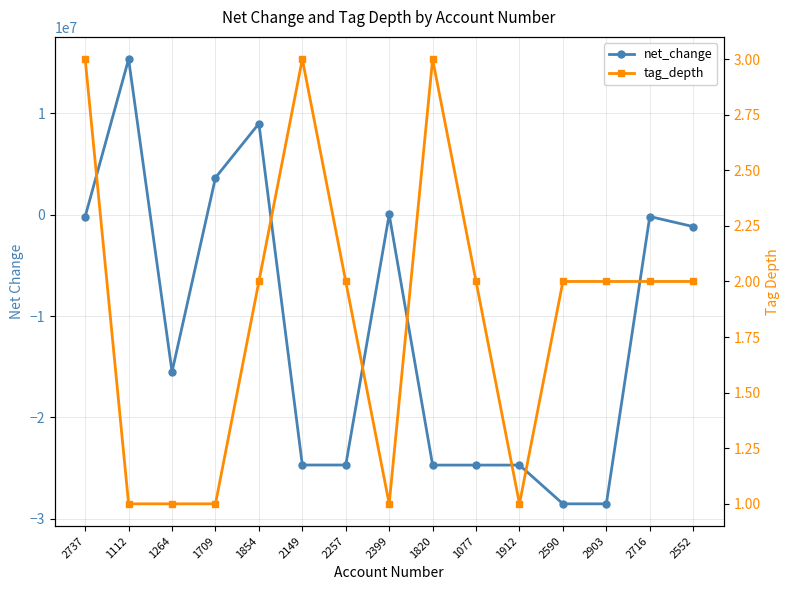

Where is the first local minimum for tag_depth?

2399